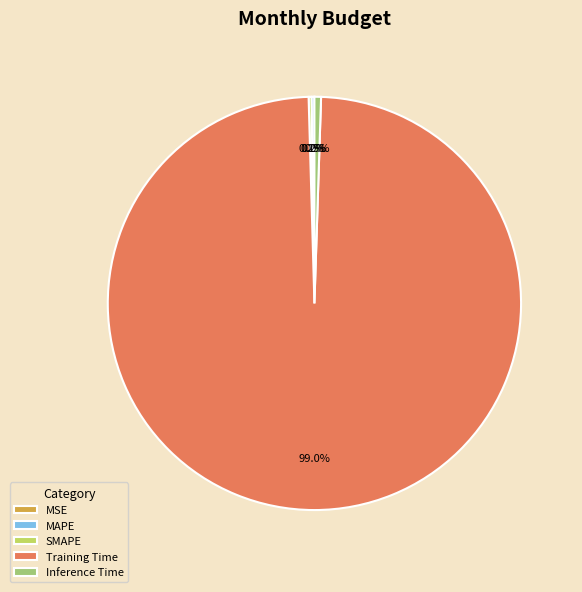

Which slice is the largest?

Training Time